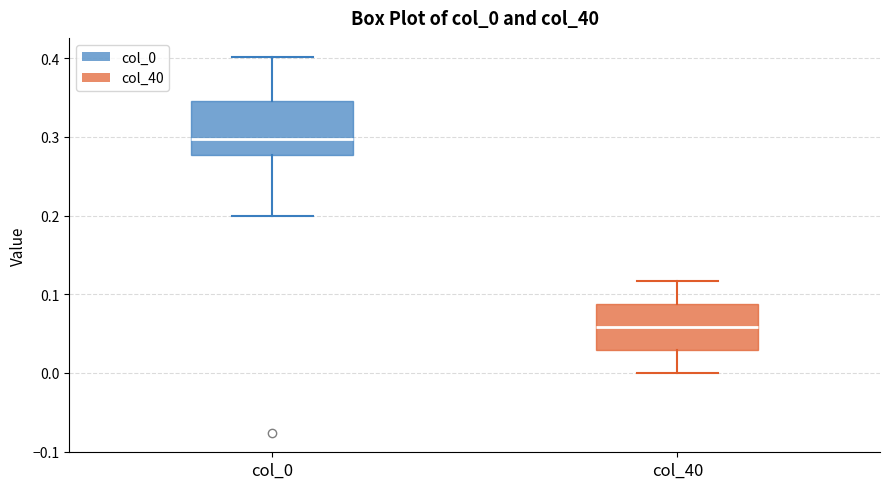

Reading left to right, read every box against the y-axis: the position of its median line, the range the box covers, and the ends of its whiskers. The values are not printed on the chart, so give them approximately, as read against the axis.

col_0: median 0.30, box 0.28 to 0.35, whiskers 0.20 to 0.40
col_40: median 0.06, box 0.03 to 0.09, whiskers 0.00 to 0.12